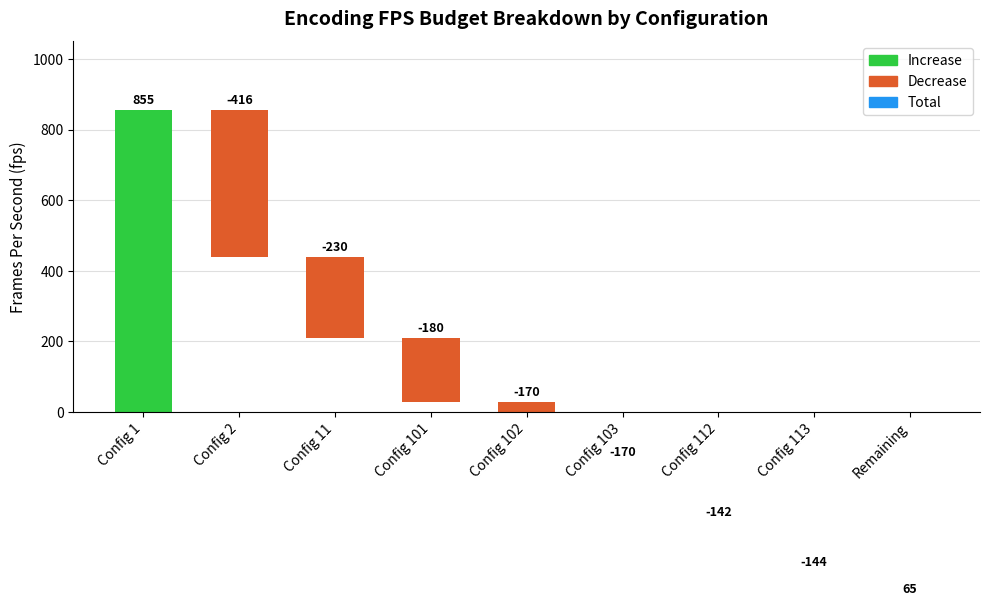

How many data points are above 170?

4